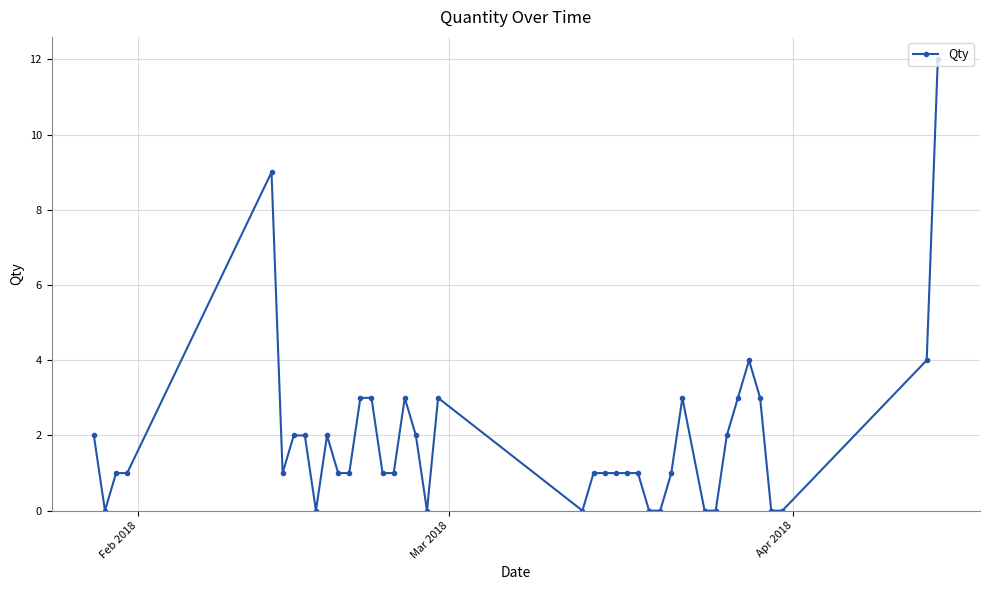

What is the greatest value displayed?

12